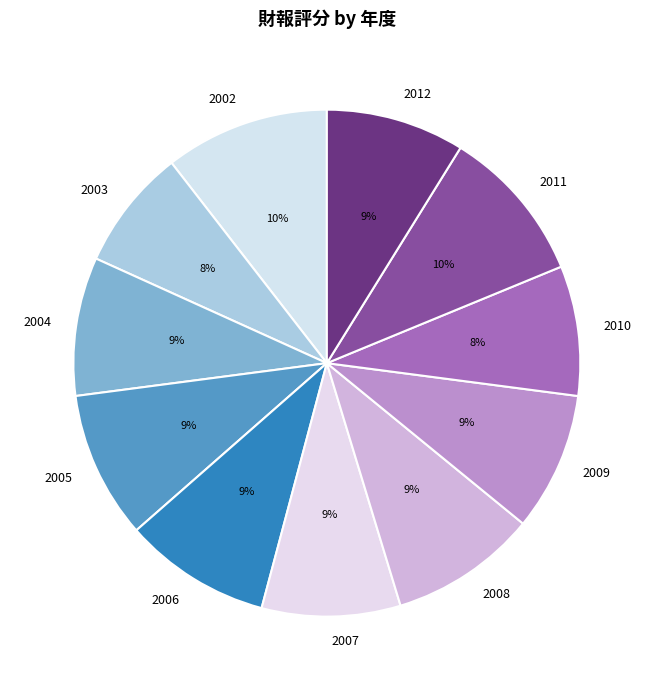

Which category has the smallest portion of the pie?

2003